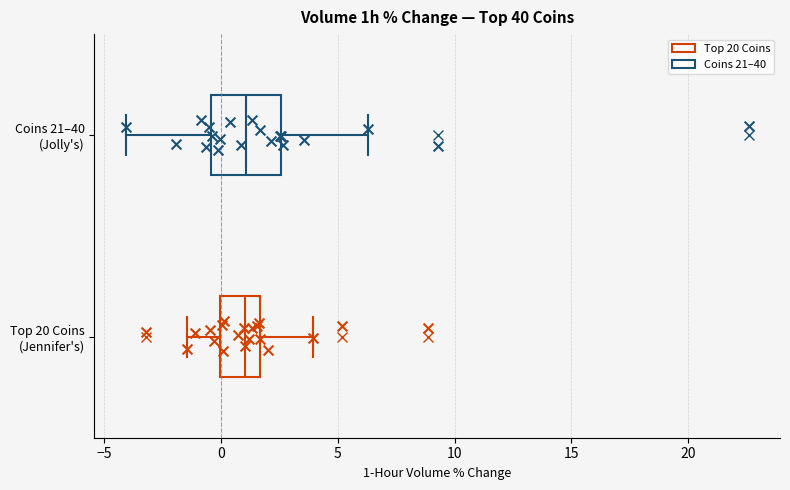

Reading bottom to top, read every box against the x-axis: the position of its median line, the range the box covers, and the ends of its whiskers. The values are not printed on the chart, so give them approximately, as read against the axis.

Top 20 Coins (Jennifer's): median 1.0, box 0.0 to 1.5, whiskers -1.5 to 4.0
Coins 21–40 (Jolly's): median 1.0, box -0.5 to 2.5, whiskers -4.0 to 6.5